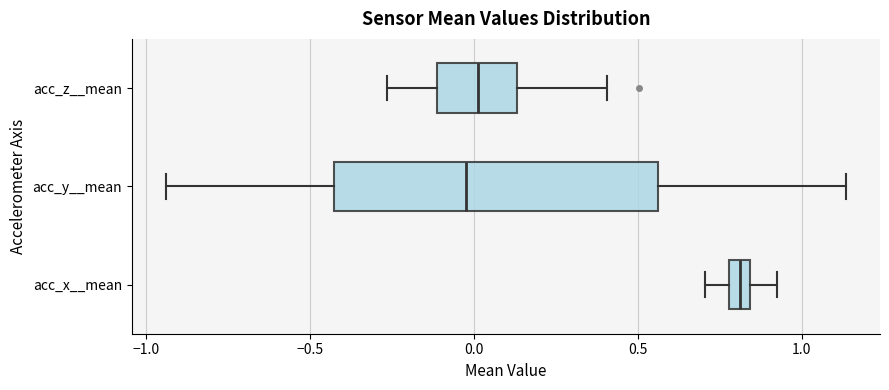

Which box is the widest, from its left edge to its right edge?

acc_y__mean